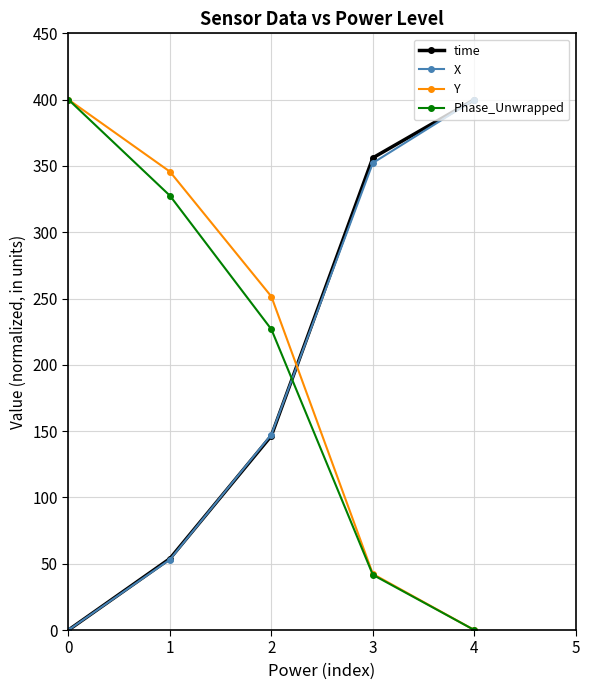

Reading left to right, extract all data points from this chart.

time: 0.0	53.9	146.6	356.1	400.0
X: 0.0	53.2	147.5	352.2	400.0
Y: 400.0	345.7	251.5	42.3	0.0
Phase_Unwrapped: 400.0	327.6	226.8	41.6	0.0